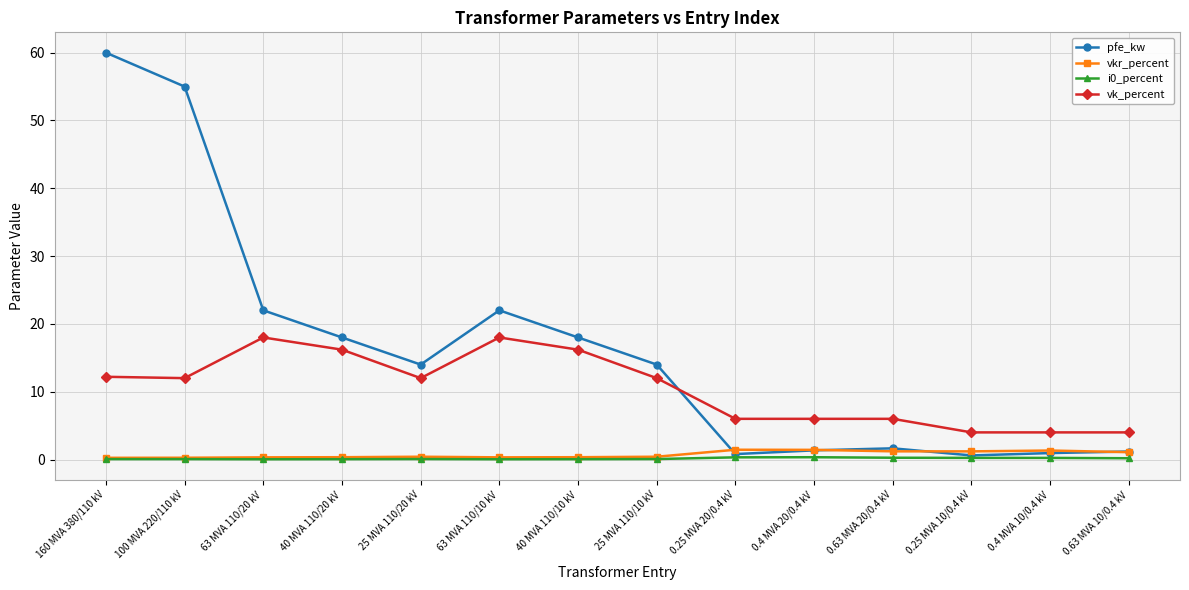

Where is the first local maximum for pfe_kw?

63 MVA 110/10 kV